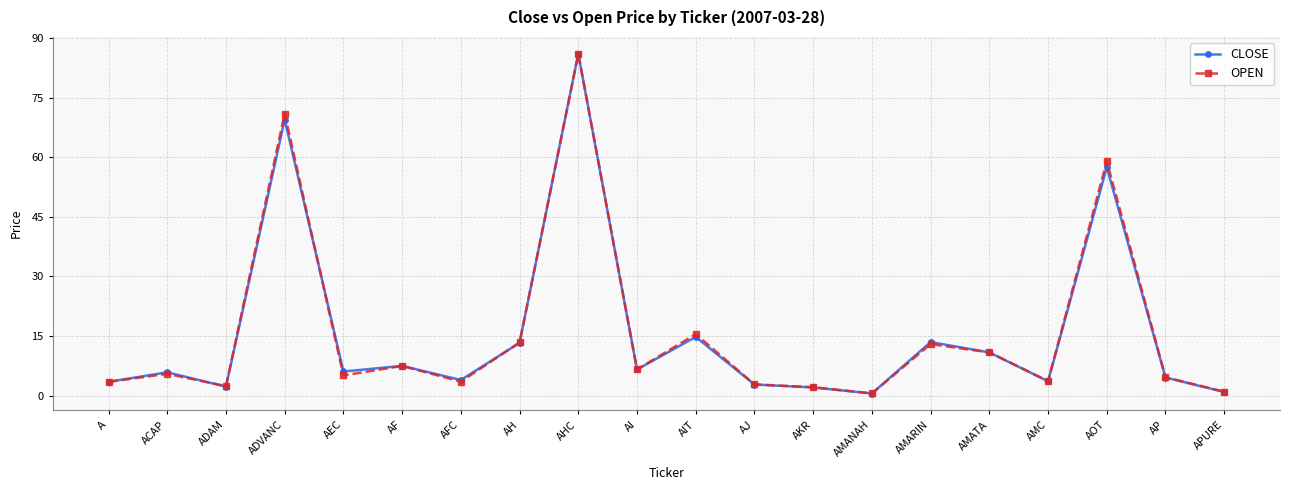

What position from the left is AH?

8